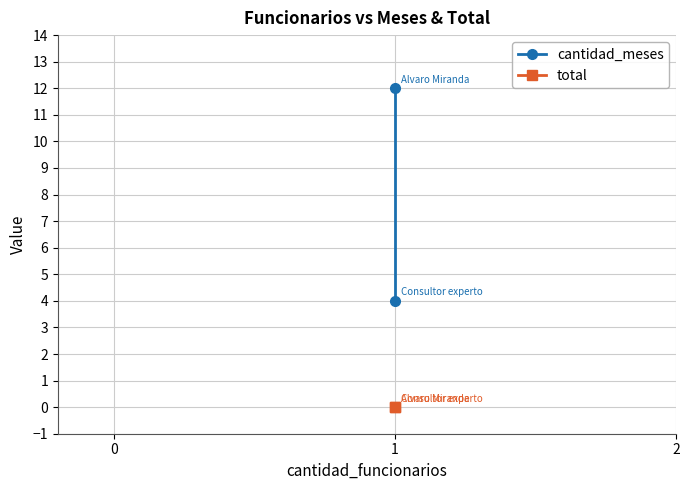

The cantidad_meses series shows nan at 2. True or false?

False